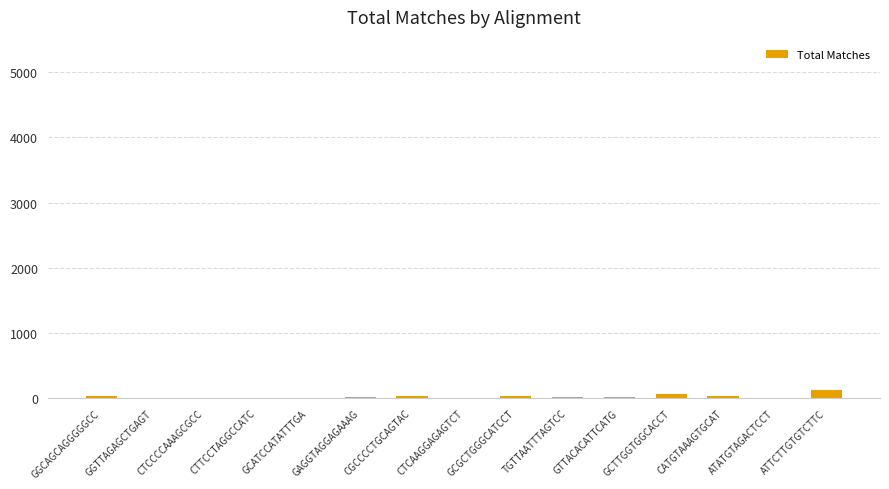

What is the maximum value shown in the chart?

116